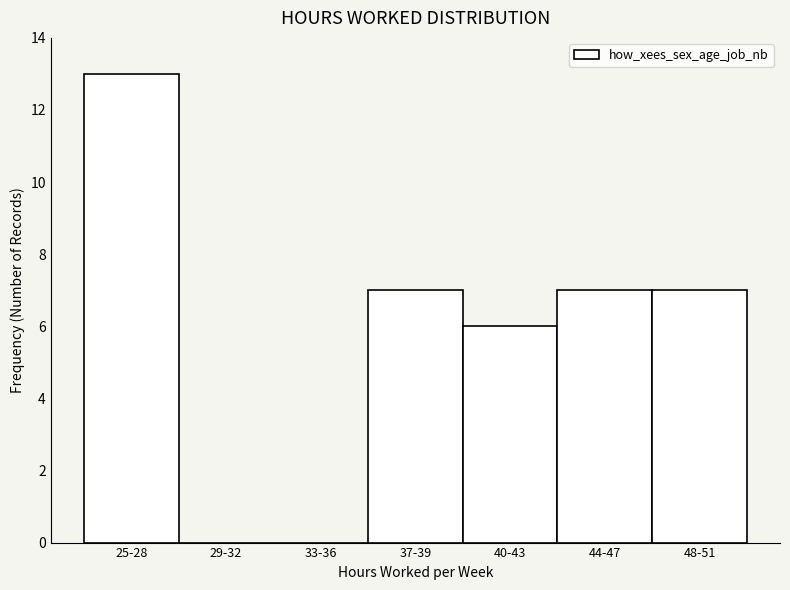

Reading right to left, transcribe all the data shown in this chart.

48-51=7	44-47=7	40-43=6	37-39=7	33-36=0	29-32=0	25-28=13